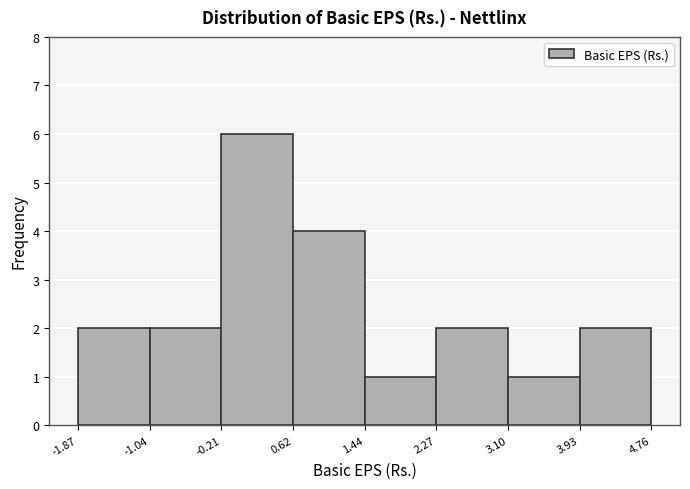

Over which range of the x-axis is the bar tallest?

-0.21 to 0.62